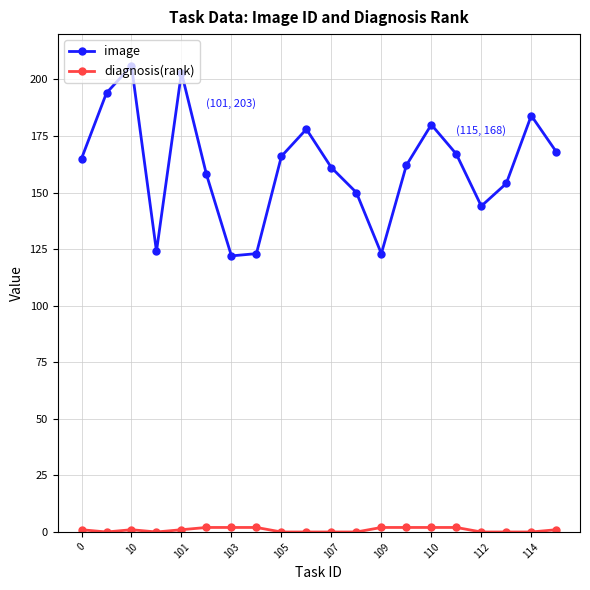

What is the average value of the image series?

162